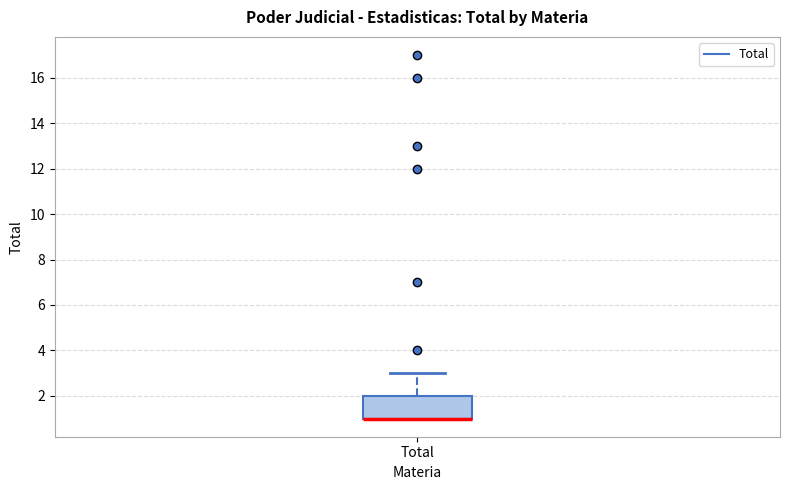

Read this box plot against the y-axis: the position of the median line, the range covered by the box, and the ends of both whiskers. The values are not printed on the chart, so give them approximately, as read against the axis.

median 1 (drawn on the box's lower edge), box 1 to 2, whiskers 1 to 3